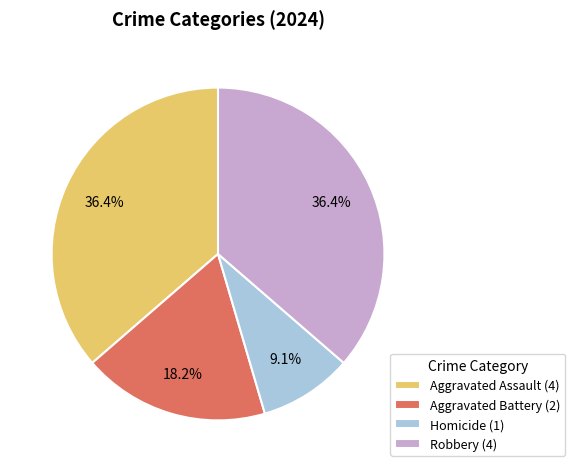

To the nearest percent, what is the difference between the largest and smallest slice percentages?

27%